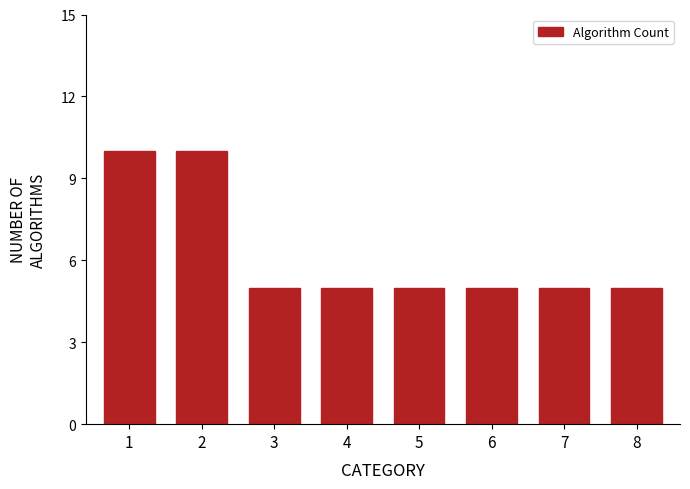

Reading left to right, extract all data points from this chart.

1=10	2=10	3=5	4=5	5=5	6=5	7=5	8=5